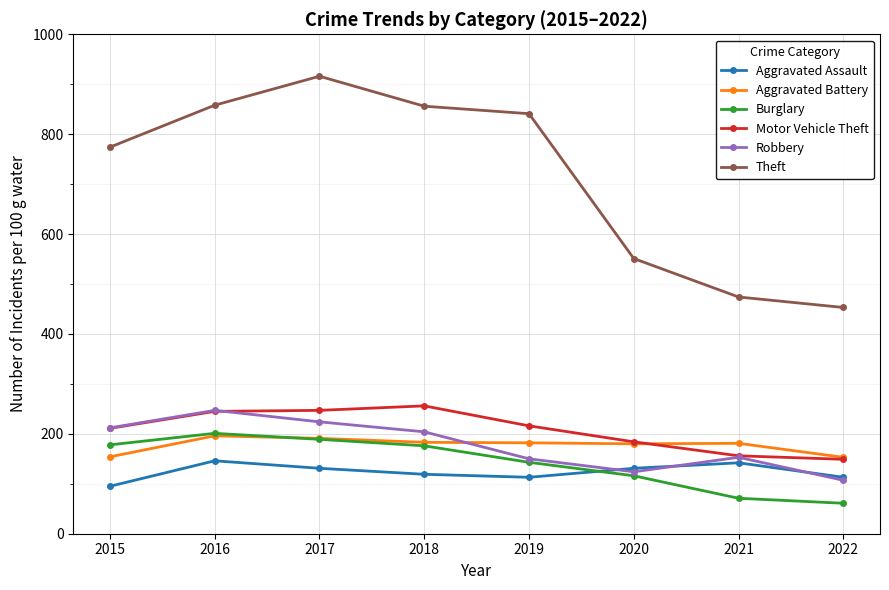

What is the difference between the maximum and second lowest values in the Burglary series?

130